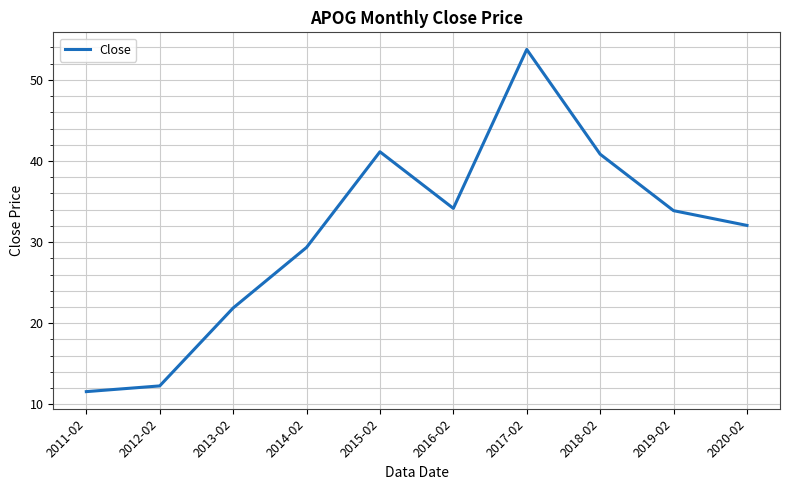

What position from the left is 2019-02?

9